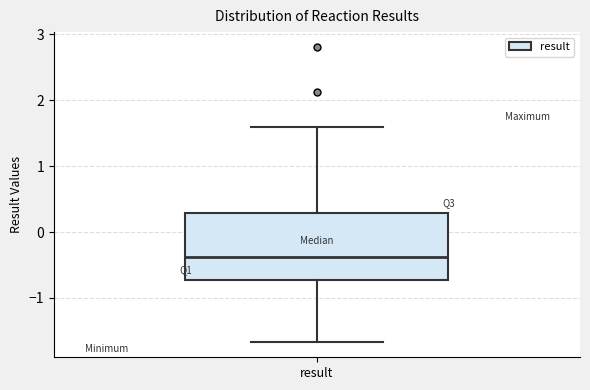

Where is the lower edge of the box for result on the y-axis? The values are not printed on the chart, so give them approximately, as read against the axis.

-0.7